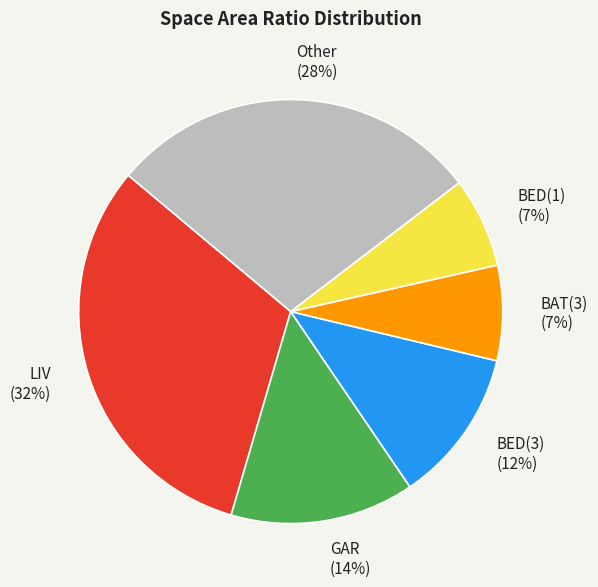

How many slices are in this pie chart?

6